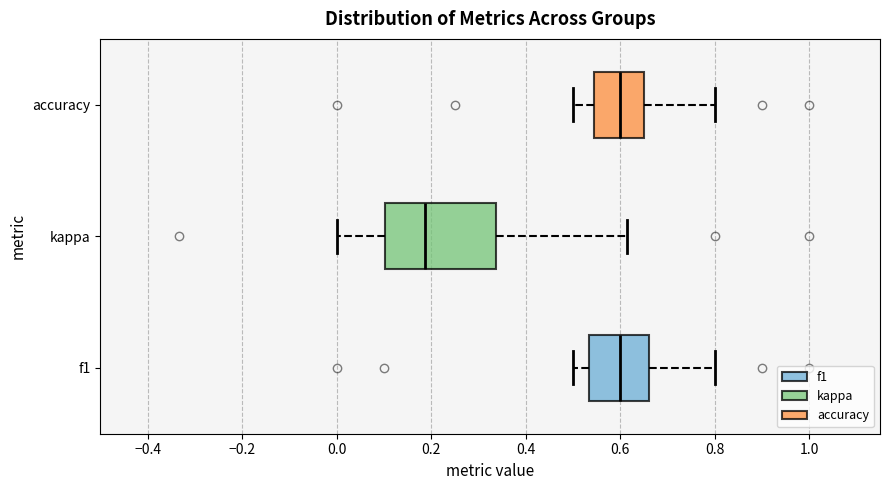

Reading bottom to top, transcribe this box plot: for each box, give where its median line is, the range the box spans, and where its two whiskers end, as read against the x-axis. The values are not printed on the chart, so give them approximately, as read against the axis.

f1: median 0.60, box 0.54 to 0.66, whiskers 0.50 to 0.80
kappa: median 0.18, box 0.10 to 0.34, whiskers 0.00 to 0.62
accuracy: median 0.60, box 0.54 to 0.66, whiskers 0.50 to 0.80